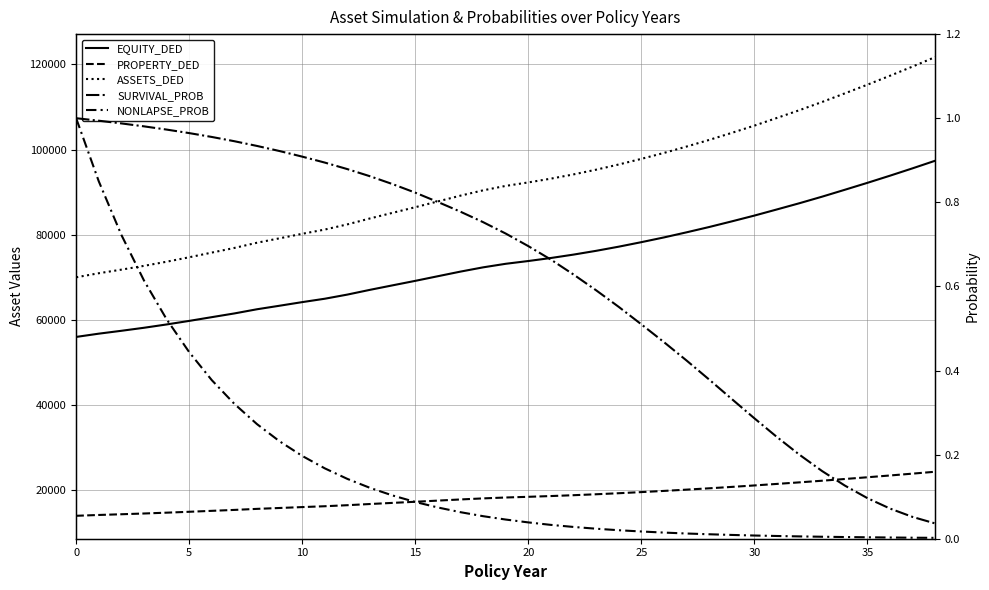

Is the value of NONLAPSE_PROB at 27 greater than the value of EQUITY_DED at 21?

No